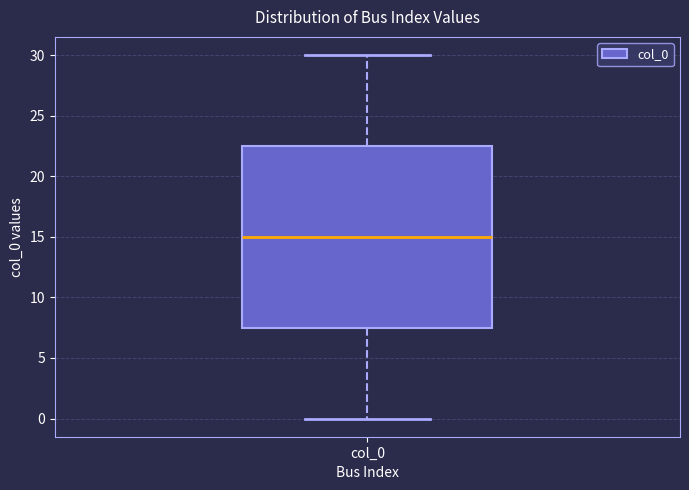

Where does the upper whisker of the box for col_0 end on the y-axis? The values are not printed on the chart, so give them approximately, as read against the axis.

30.0